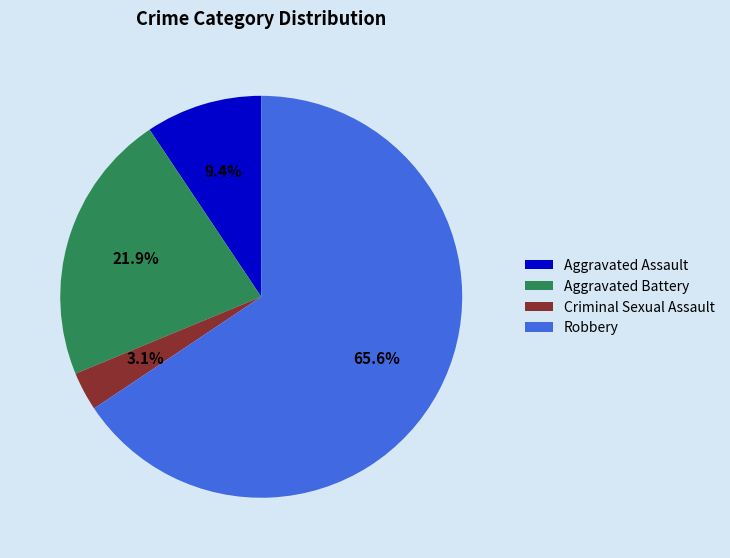

Rank the categories by value from lowest to highest.

Criminal Sexual Assault, Aggravated Assault, Aggravated Battery, Robbery